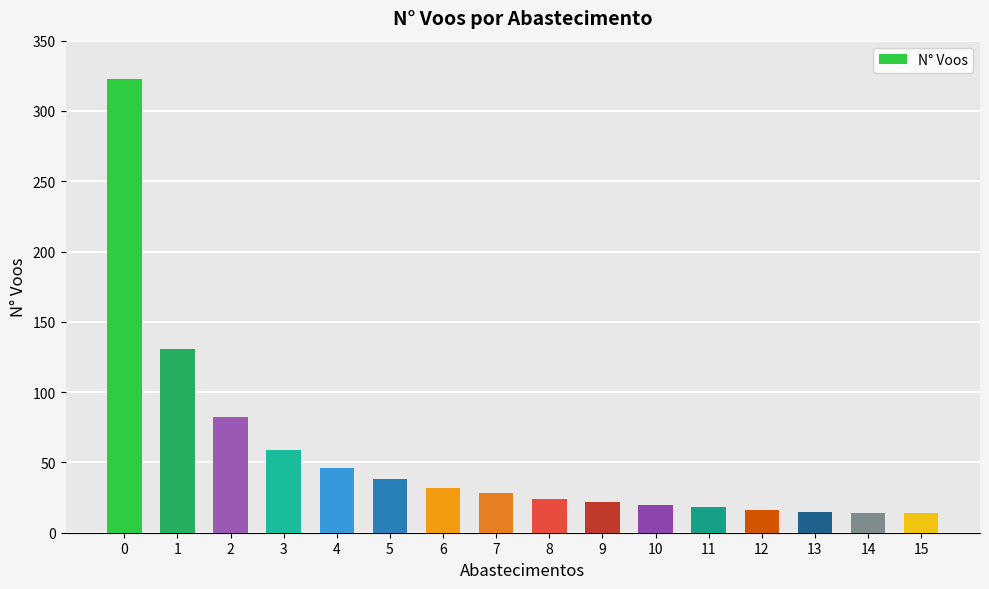

What is the average value?

55